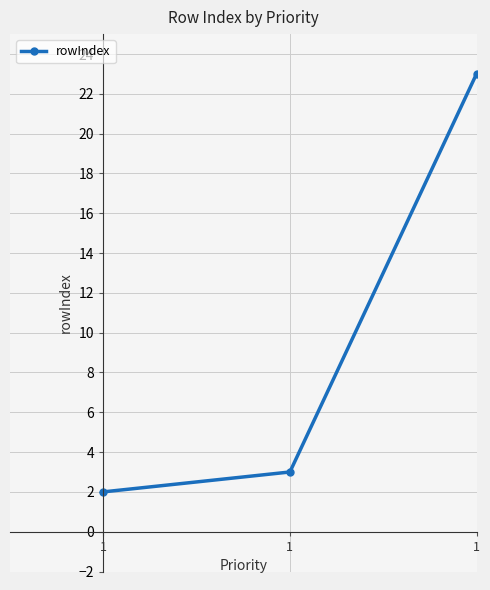

Where does the data first go above 3?

1